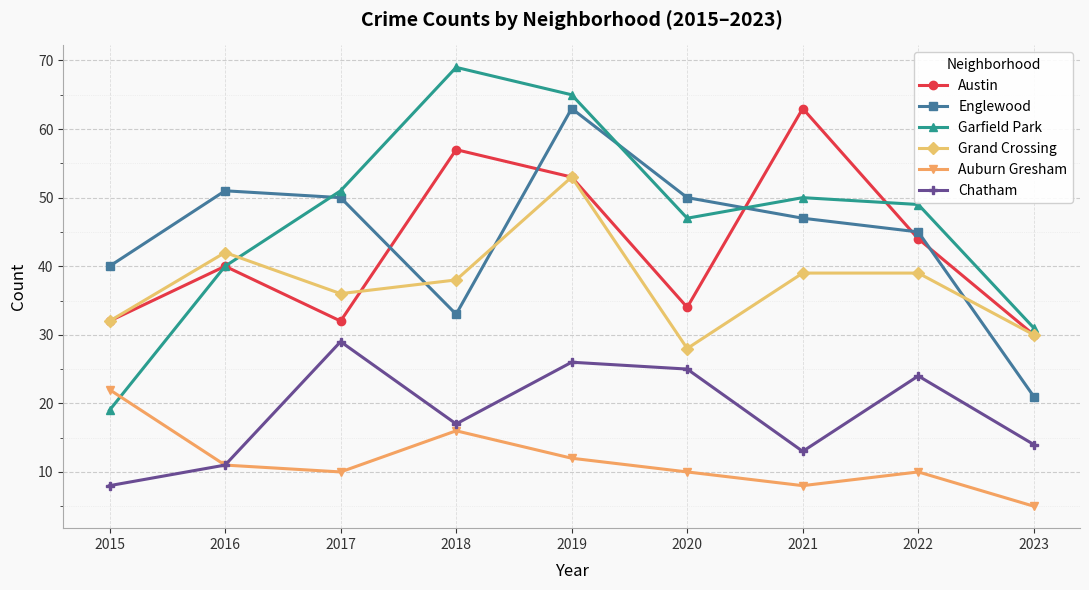

Is the value of Englewood at 2018 greater than the value of Chatham at 2016?

Yes